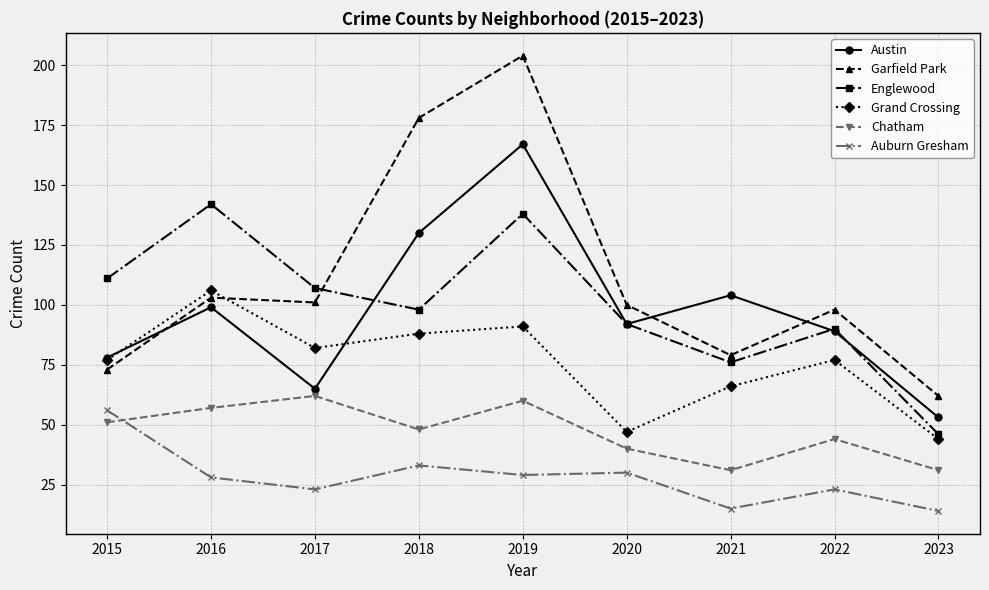

Does the chart display data point markers on the line(s)?

Yes